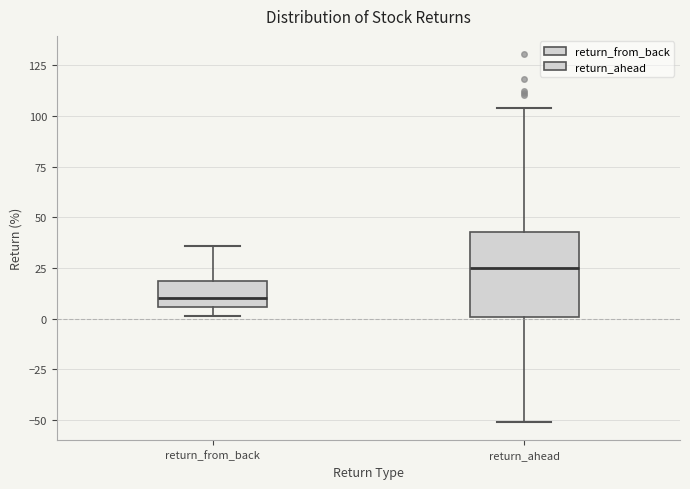

Reading left to right, read every box against the y-axis: the position of its median line, the range the box covers, and the ends of its whiskers. The values are not printed on the chart, so give them approximately, as read against the axis.

return_from_back: median 10, box 5 to 20, whiskers 0 to 35
return_ahead: median 25, box 0 to 45, whiskers -50 to 105